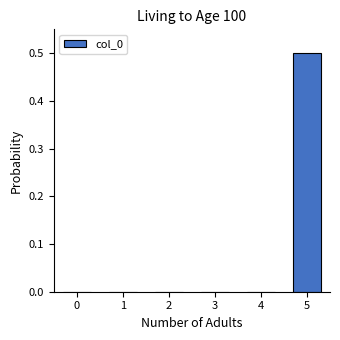

Reading left to right, extract all data points from this chart.

0=0.0	1=0.0	2=0.0	3=0.0	4=0.0	5=0.5